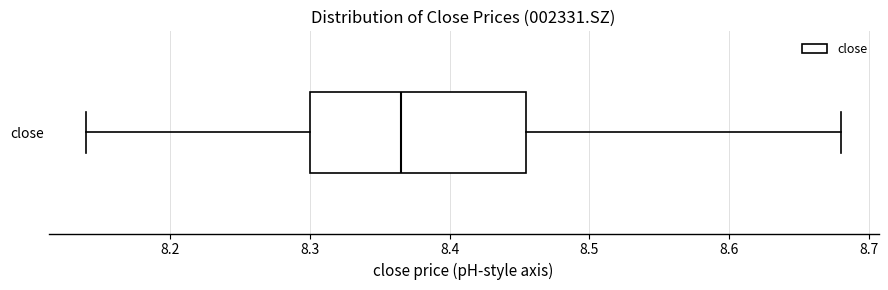

Read this box plot against the x-axis: the position of the median line, the range covered by the box, and the ends of both whiskers. The values are not printed on the chart, so give them approximately, as read against the axis.

median 8.37, box 8.30 to 8.46, whiskers 8.14 to 8.68